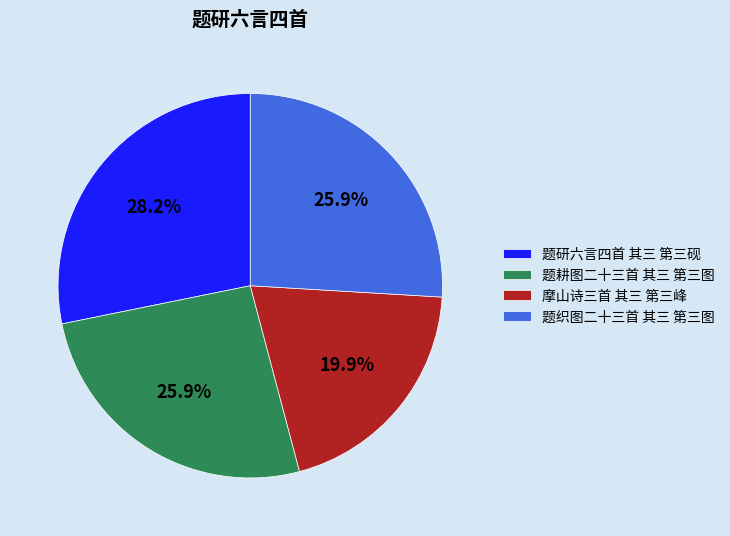

Between 摩山诗三首 其三 第三峰 and 题耕图二十三首 其三 第三图, which is larger?

题耕图二十三首 其三 第三图